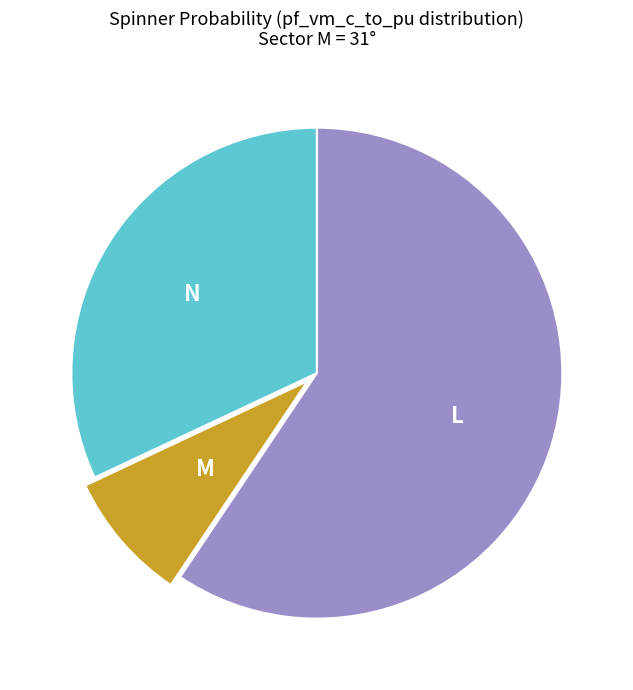

Approximately how many times larger is the value at N compared to L?

0.5